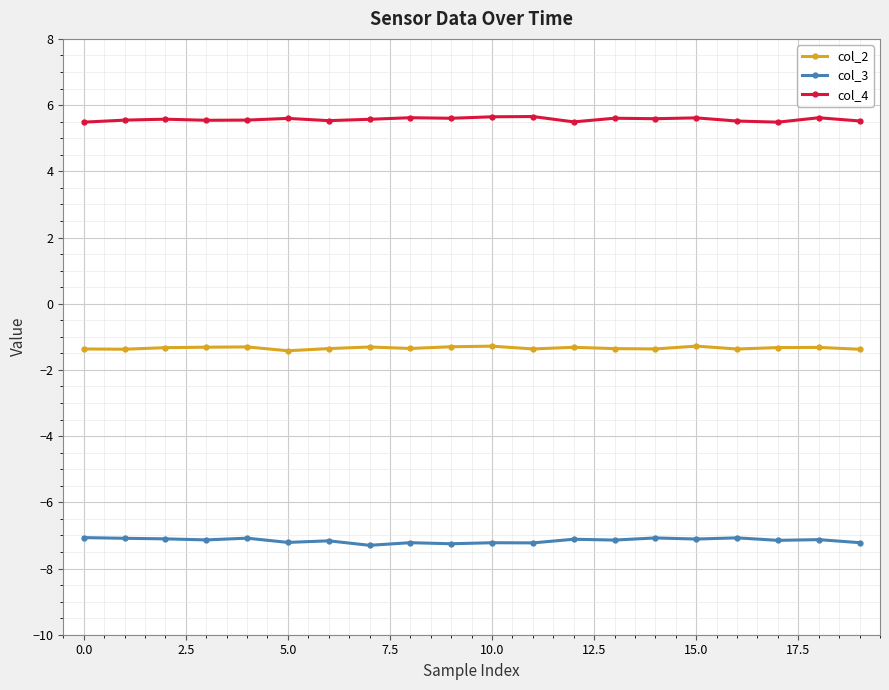

True or false: col_2 and col_3 intersect in this chart.

False